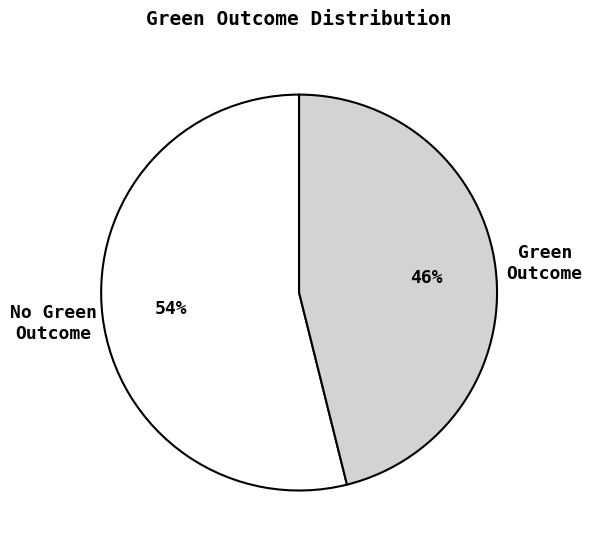

Is there a majority slice in this chart?

Yes